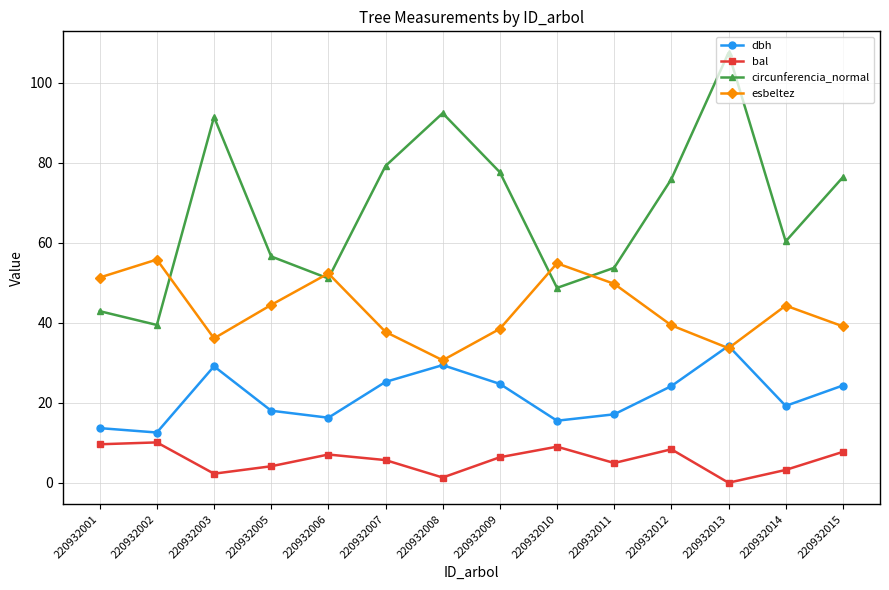

Which category has the lowest value in the circunferencia_normal series?

220932002